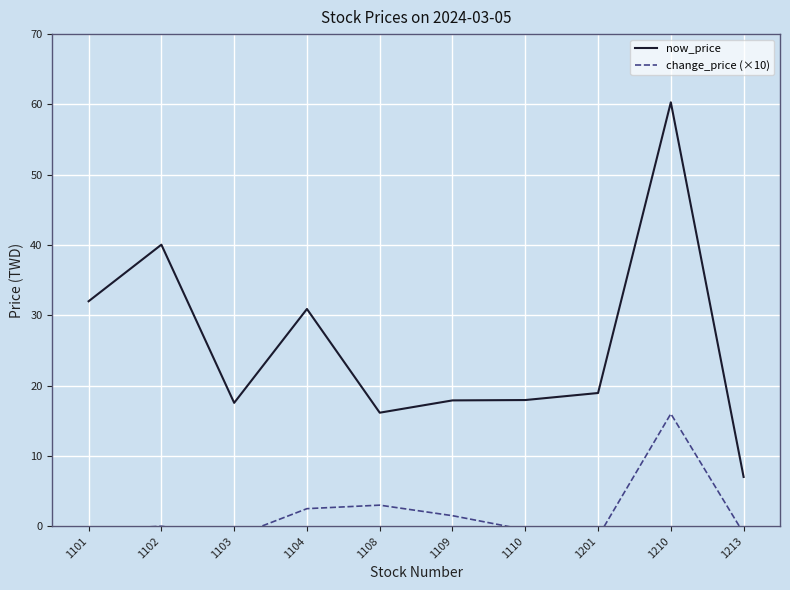

Between 1101 and 1109, which is larger?

1101